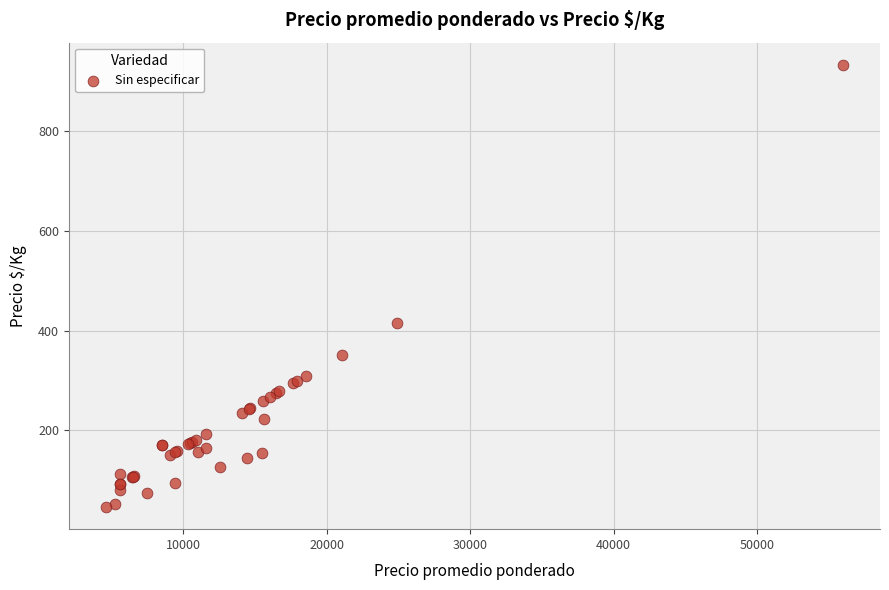

What Y value in the scatter plot is closest to 489?

415